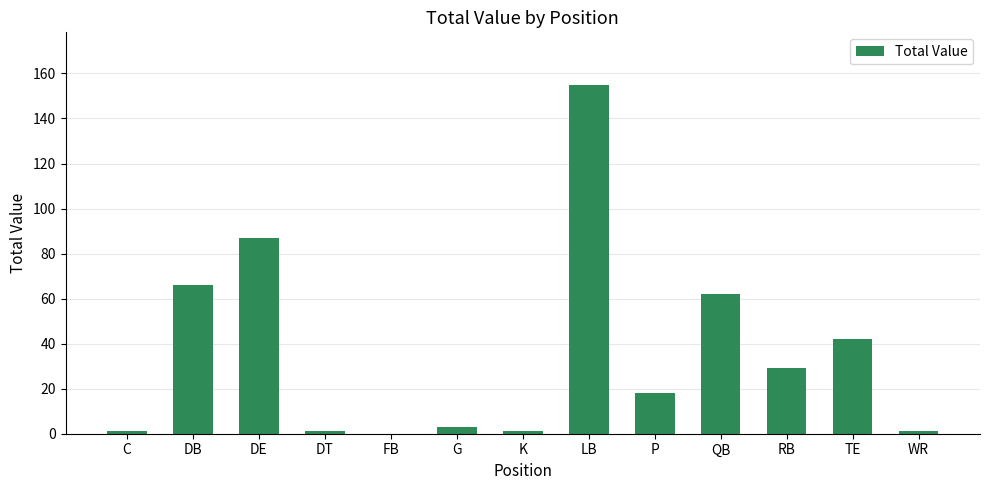

The value at WR is 1. True or false?

True